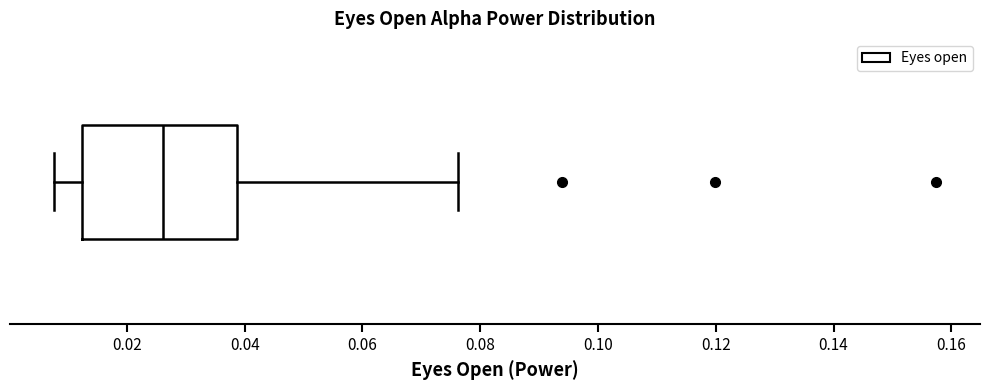

Read this box plot against the x-axis: the position of the median line, the range covered by the box, and the ends of both whiskers. The values are not printed on the chart, so give them approximately, as read against the axis.

median 0.026, box 0.012 to 0.038, whiskers 0.008 to 0.076